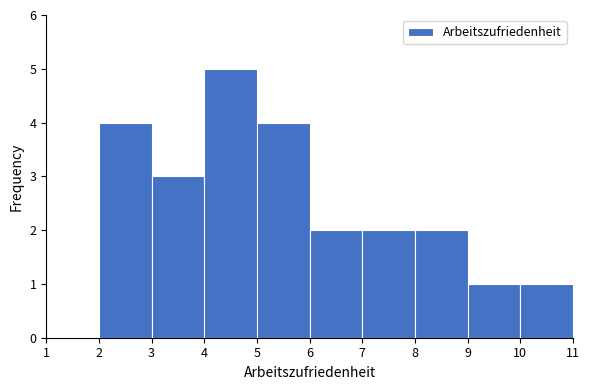

How tall is the bar that spans 3 to 4 on the x-axis? The values are not printed on the chart, so give them approximately, as read against the axis.

3